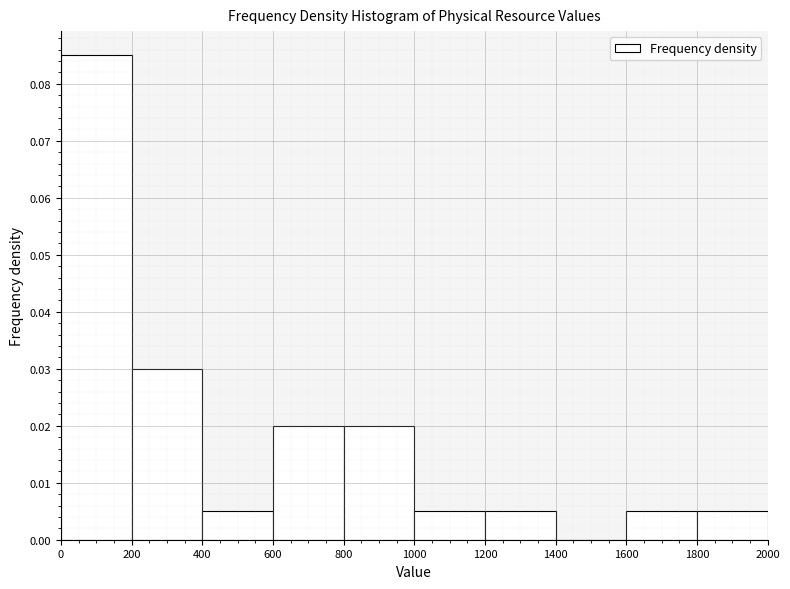

Which range on the x-axis has the tallest bar?

0 to 200